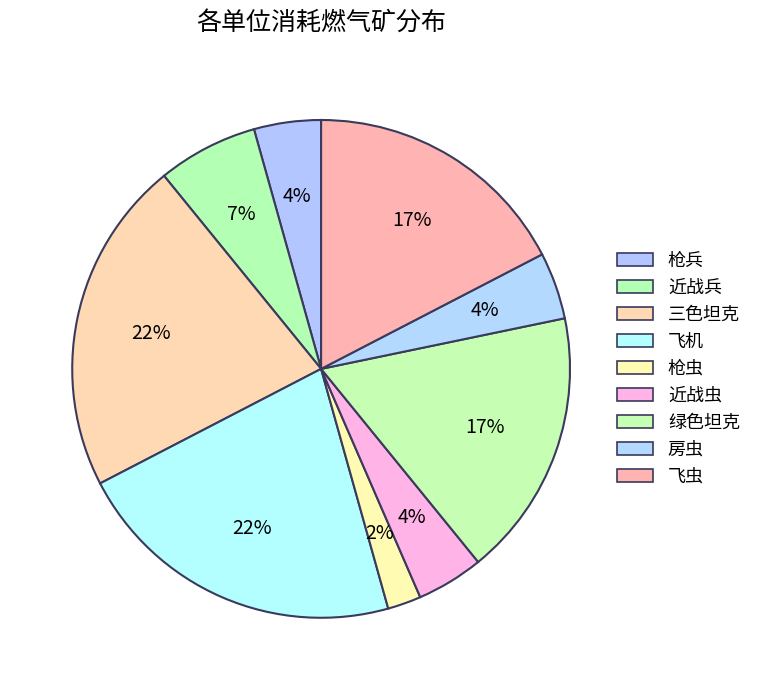

How many segments does this pie chart have?

9